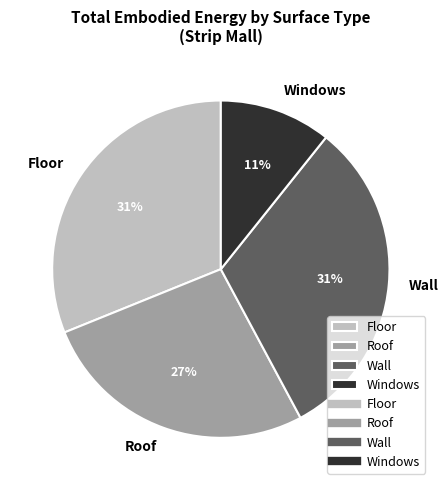

The Roof slice represents 27% of the pie. True or false?

True